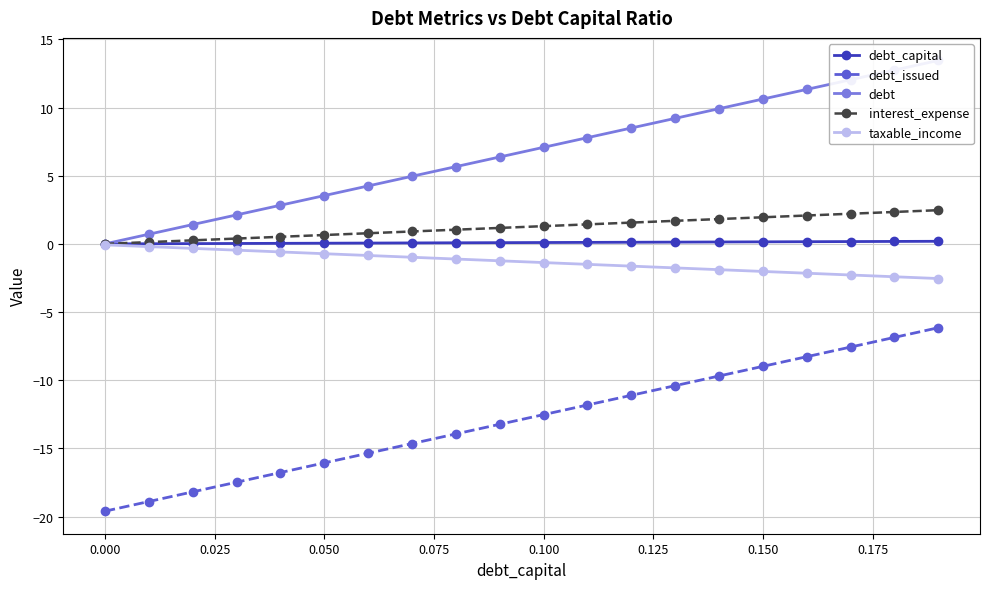

True or false: debt_issued and interest_expense cross at least once.

False